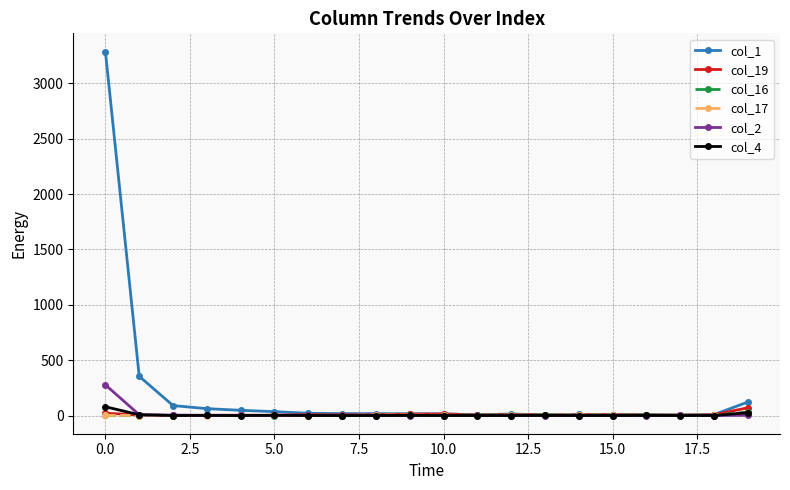

After their last crossing, which series has the higher values: col_19 or col_1?

col_1